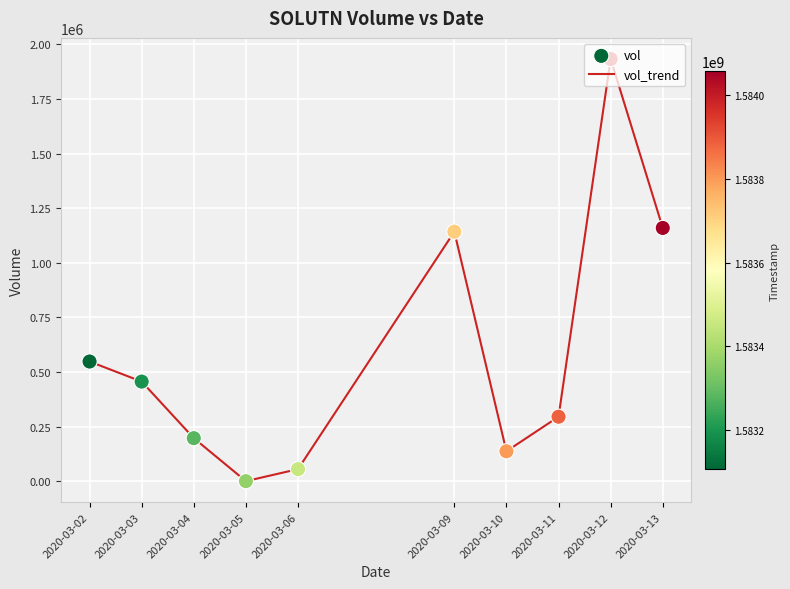

Which category has the lowest value across all series?

2020-03-05